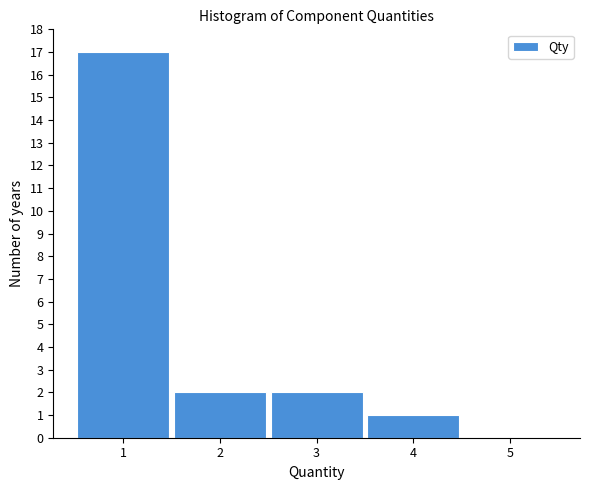

Reading left to right, transcribe this chart: for each bar, give the range it covers on the x-axis and its height. The values are not printed on the chart, so give them approximately, as read against the axis.

0.5 to 1.5: 17
1.5 to 2.5: 2
2.5 to 3.5: 2
3.5 to 4.5: 1
4.5 to 5.5: 0